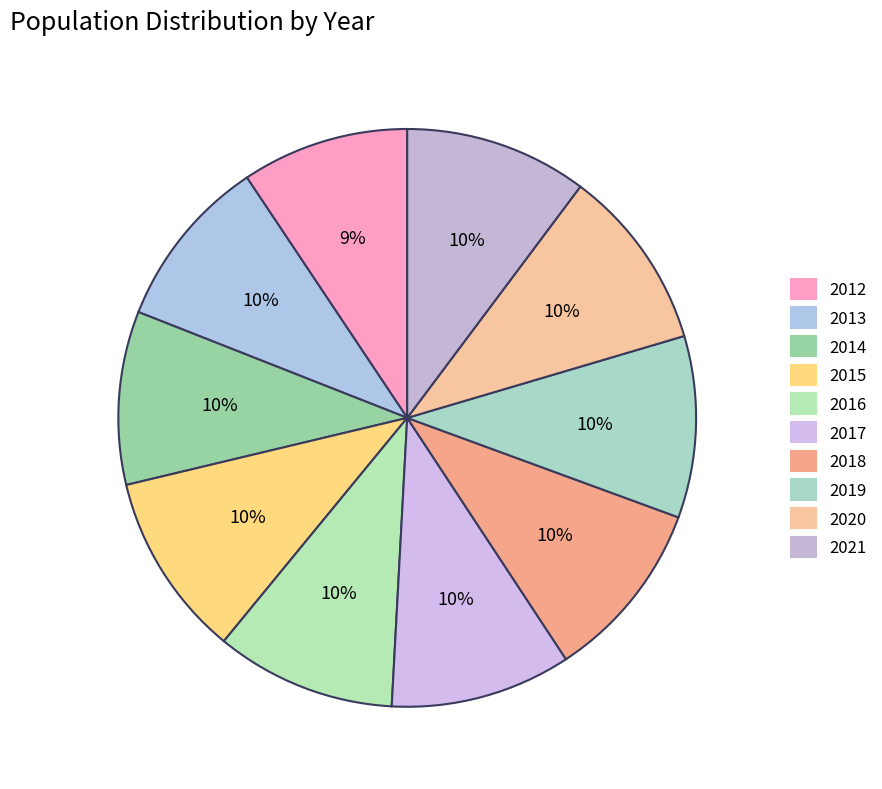

What is the change in value from 2012 to 2018?

+429